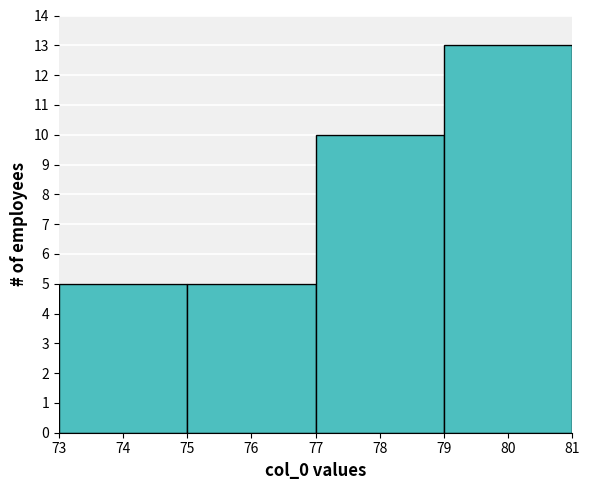

How tall is the bar that spans 77 to 79 on the x-axis? The values are not printed on the chart, so give them approximately, as read against the axis.

10